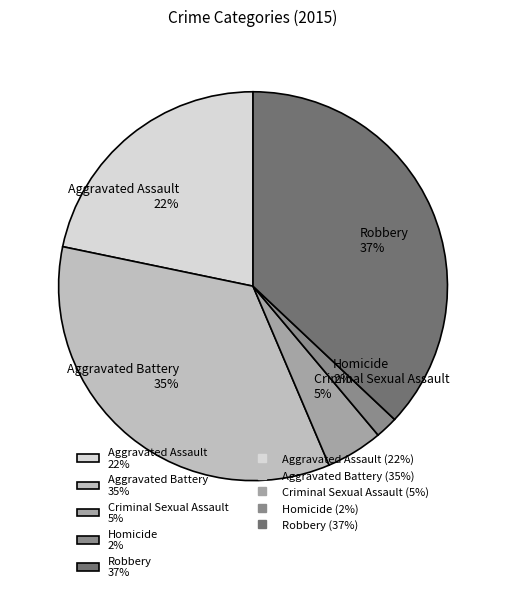

Which category has the biggest portion of the pie?

Robbery